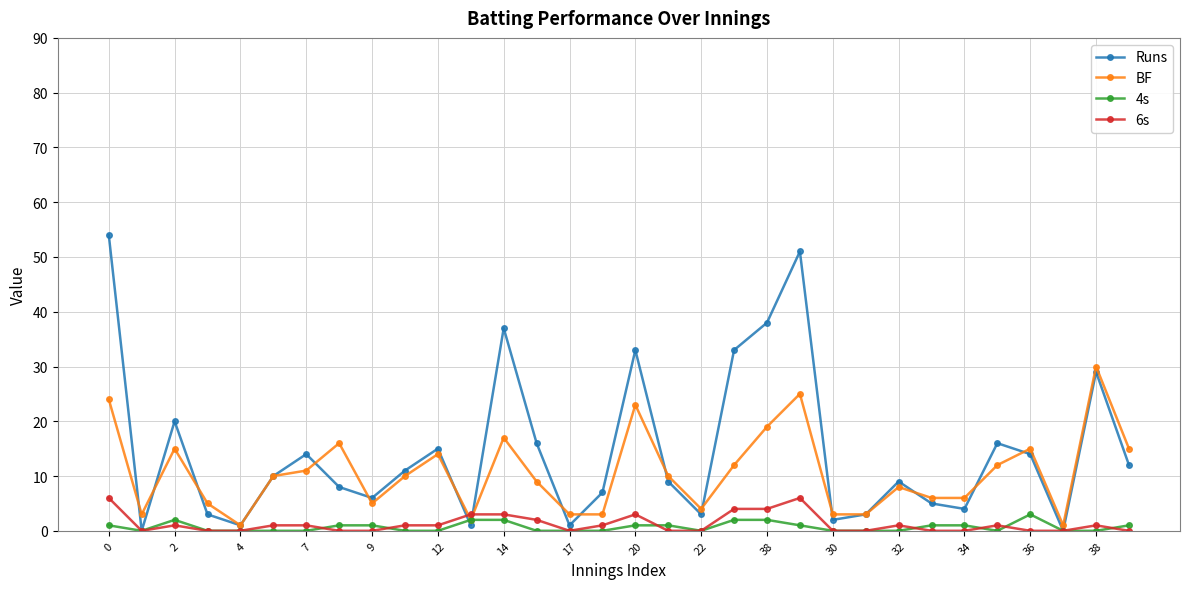

What is the difference between the maximum and minimum values in the BF series?

29